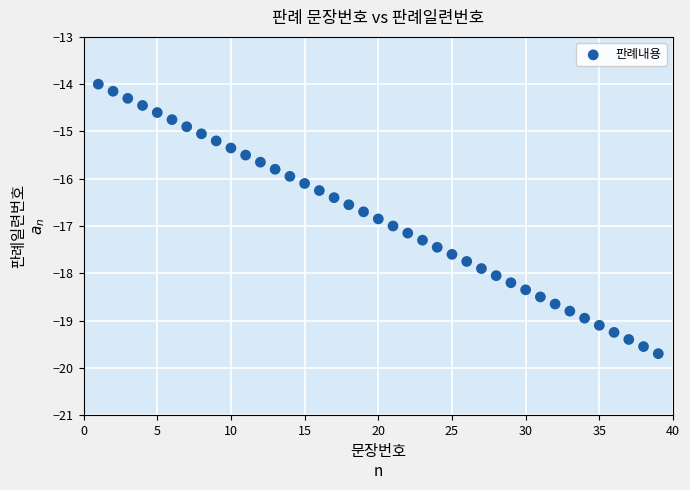

What is the range of X values (max minus min)?

38.0